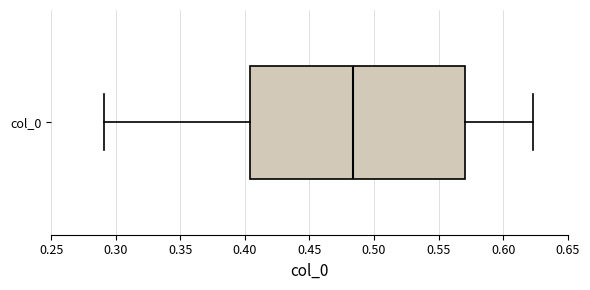

Transcribe this box plot: give where the median line is, the range the box spans, and where the two whiskers end, as read against the x-axis. The values are not printed on the chart, so give them approximately, as read against the axis.

median 0.485, box 0.405 to 0.570, whiskers 0.290 to 0.625